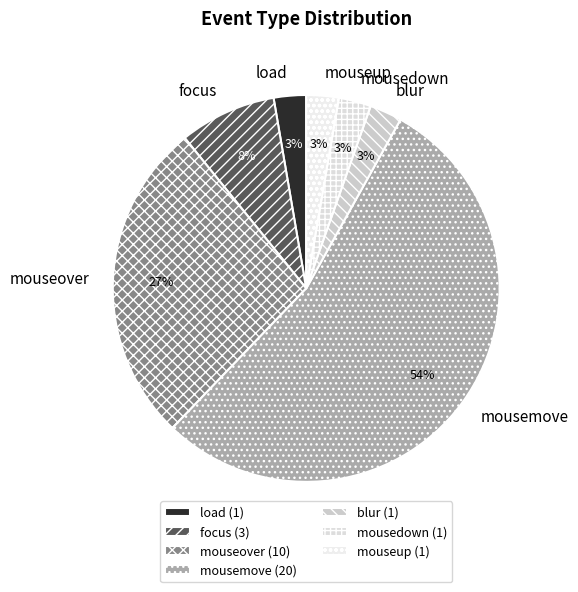

To the nearest percent, what percentage of the pie is load?

3%